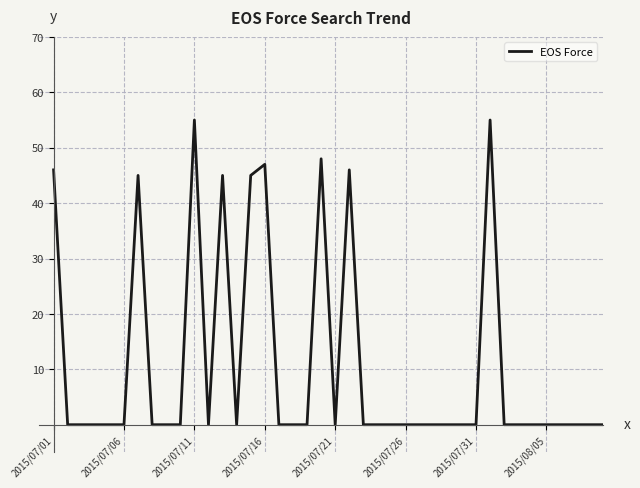

What is the difference between the maximum and minimum values?

55